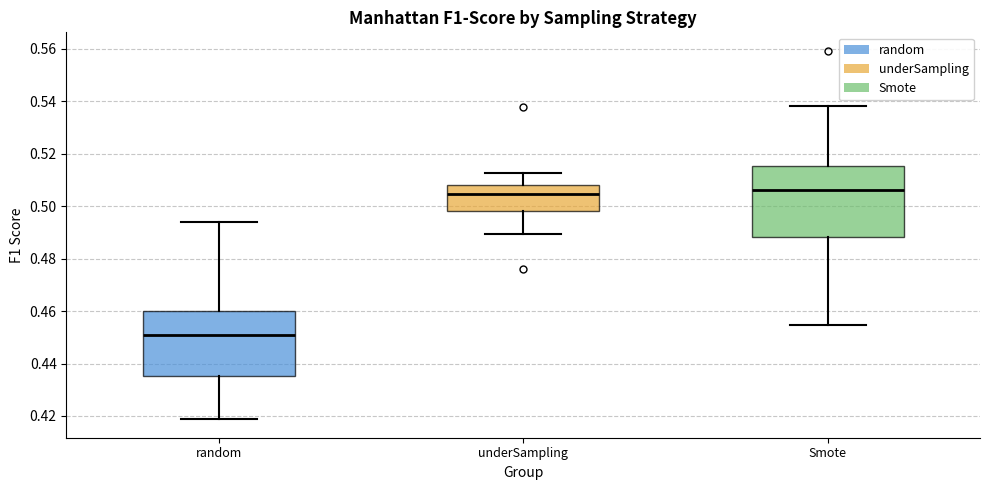

Reading left to right, transcribe this box plot: for each box, give where its median line is, the range the box spans, and where its two whiskers end, as read against the y-axis. The values are not printed on the chart, so give them approximately, as read against the axis.

random: median 0.450, box 0.436 to 0.460, whiskers 0.418 to 0.494
underSampling: median 0.504, box 0.498 to 0.508, whiskers 0.490 to 0.512
Smote: median 0.506, box 0.488 to 0.516, whiskers 0.454 to 0.538